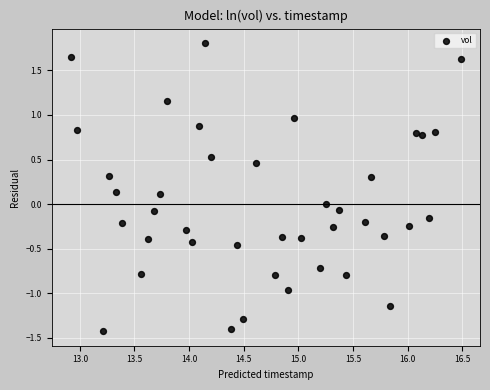

What is the range of X values (max minus min)?

3.6